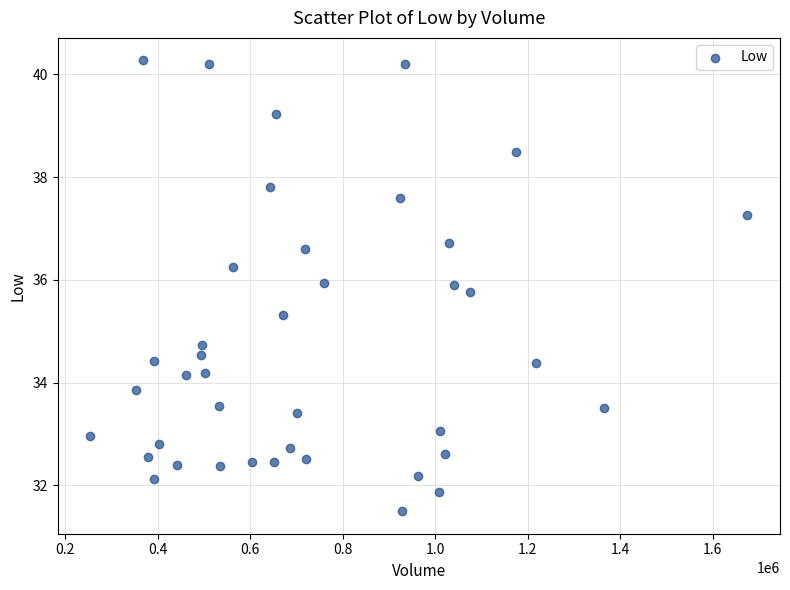

What is the range of Y values (max minus min)?

8.8